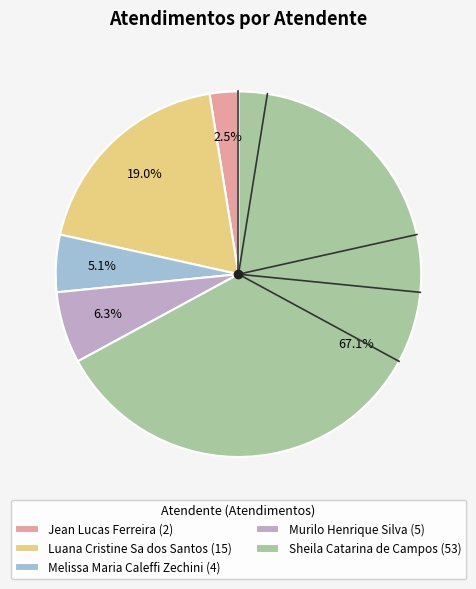

Is it true that Murilo Henrique Silva is 6% of the pie?

True